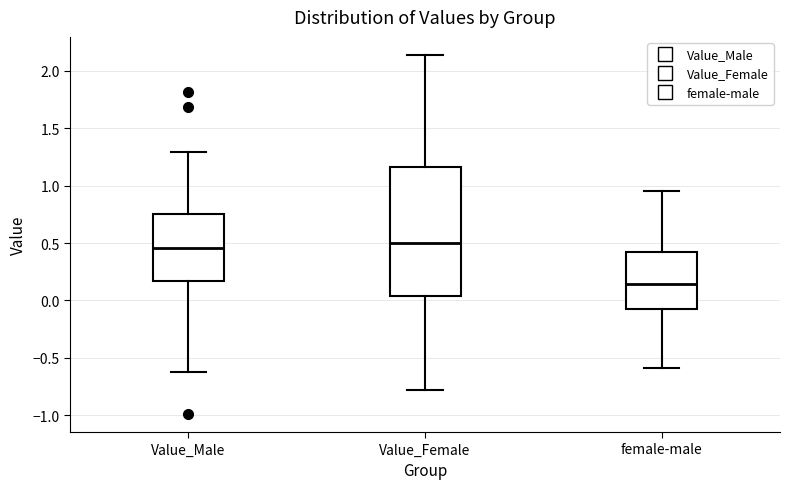

Which box is the tallest, from its lower edge to its upper edge?

Value_Female